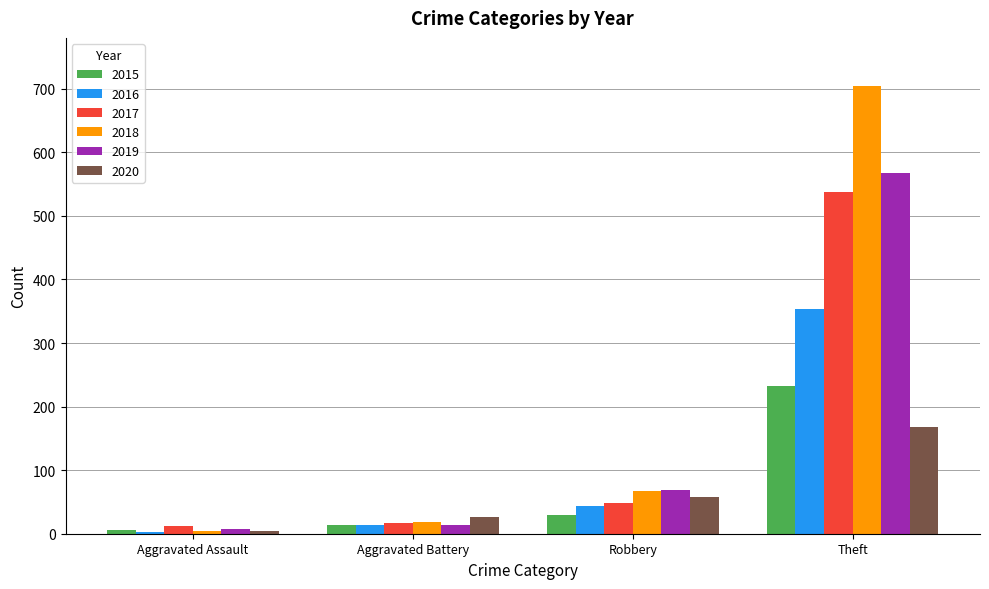

What is the difference between the highest and lowest values at Aggravated Battery?

13